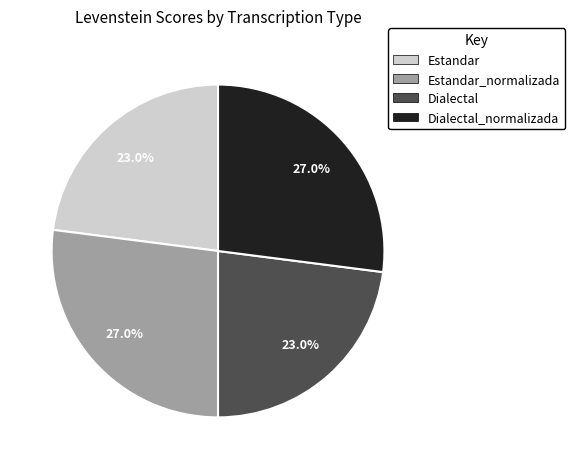

Is there a majority slice in this chart?

No